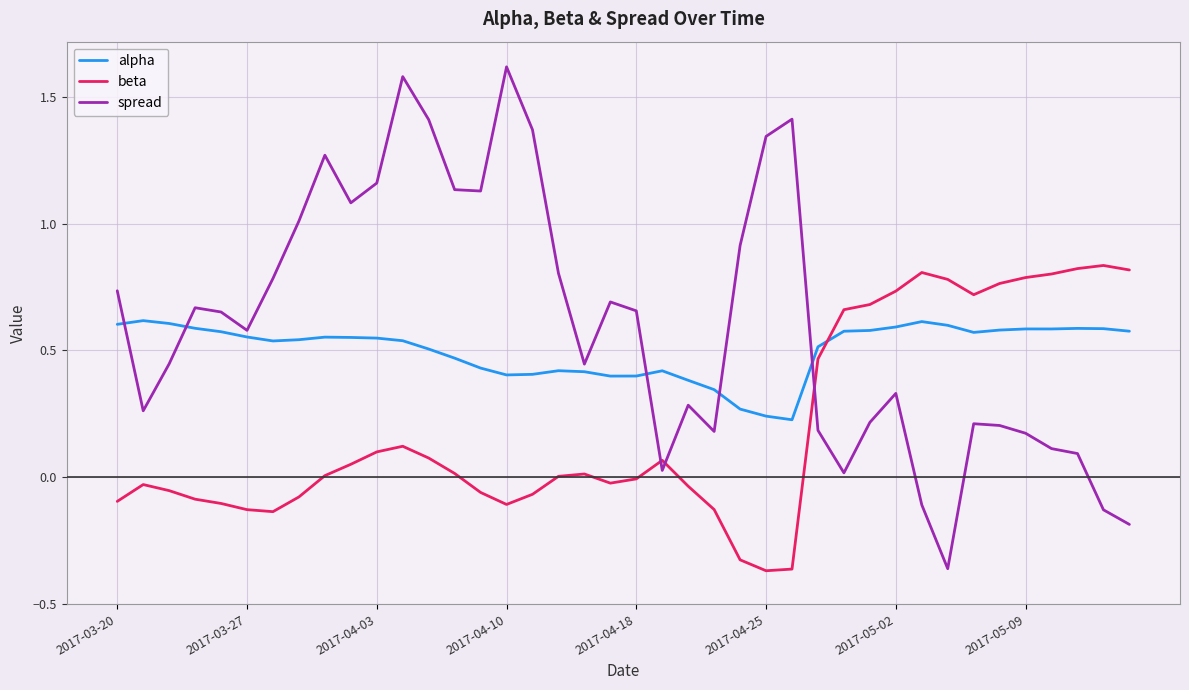

After their last crossing, which series has the higher values: beta or spread?

beta